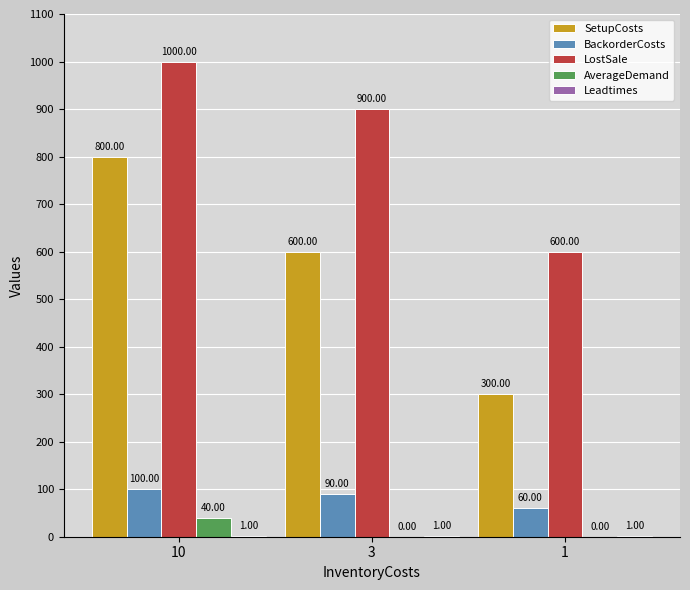

What is the total value across all series at 1?

961